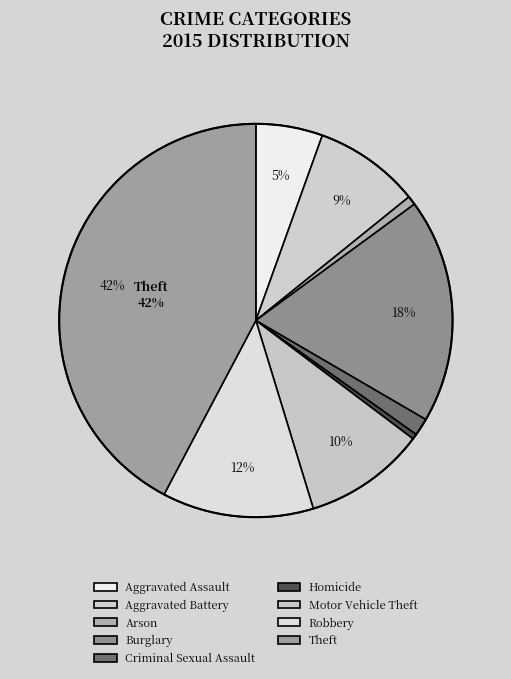

To the nearest percent, what is the difference between the Aggravated Battery and Criminal Sexual Assault slice percentages?

7%